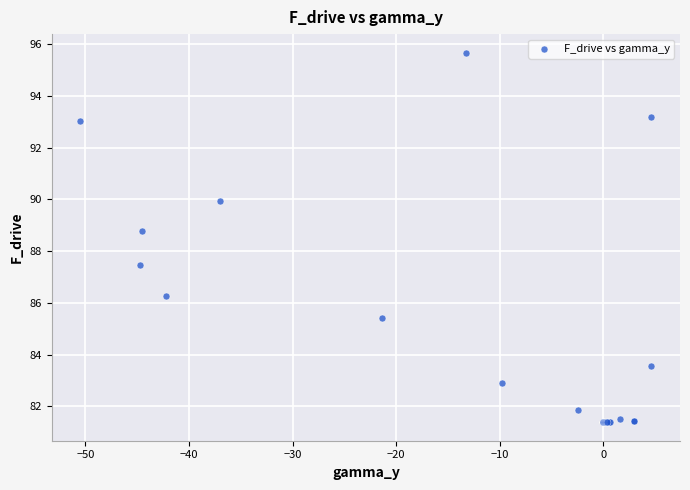

What Y value in the scatter plot is closest to 88?

87.5